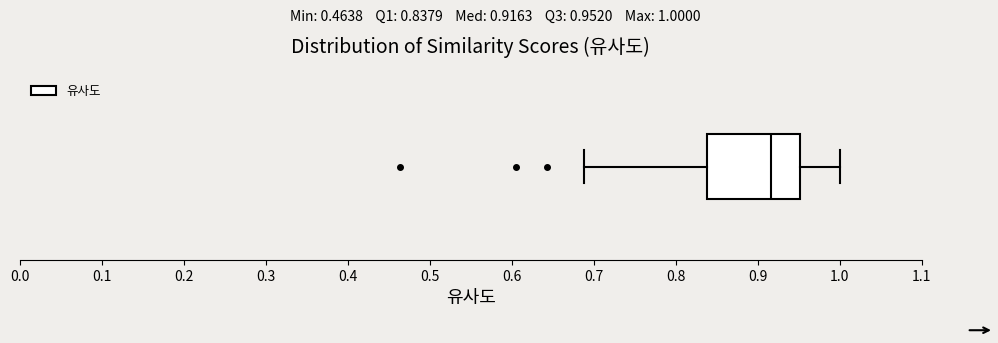

Read this box plot against the x-axis: the position of the median line, the range covered by the box, and the ends of both whiskers. The values are not printed on the chart, so give them approximately, as read against the axis.

median 0.92, box 0.84 to 0.95, whiskers 0.69 to 1.00